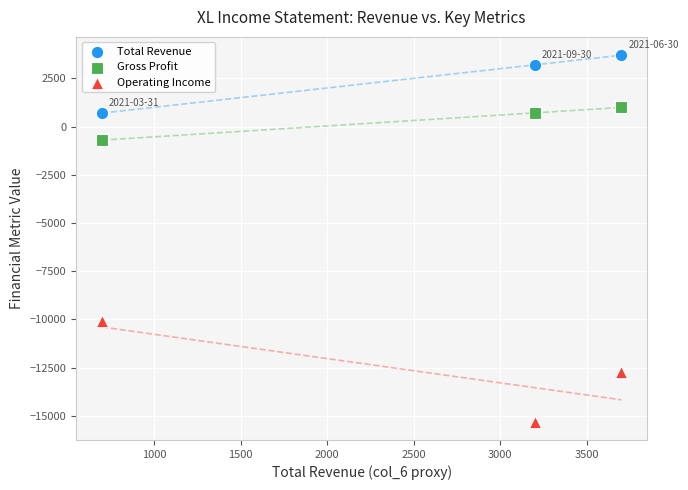

Across all data points, what is the range of X values (max minus min)?

3000